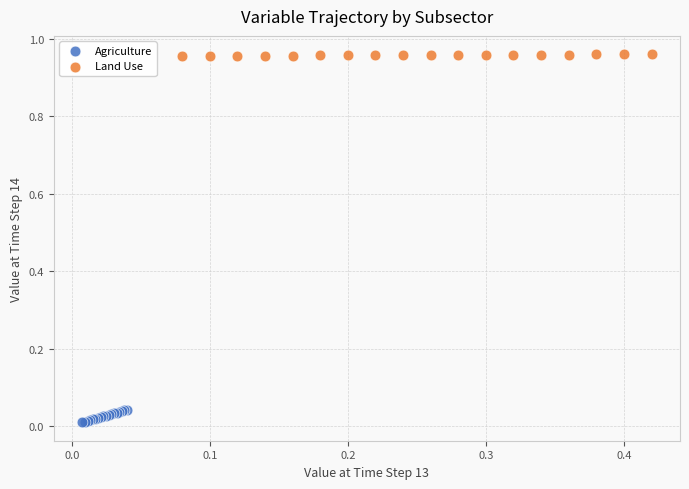

What are all the series names shown in the legend?

Agriculture, Land Use